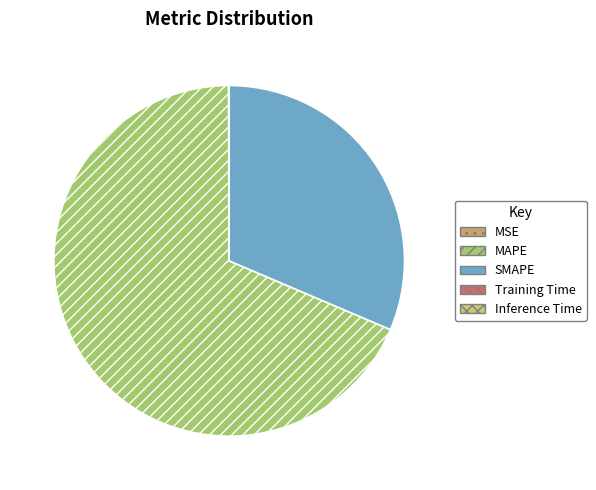

Which slice represents more than half of the pie?

MAPE